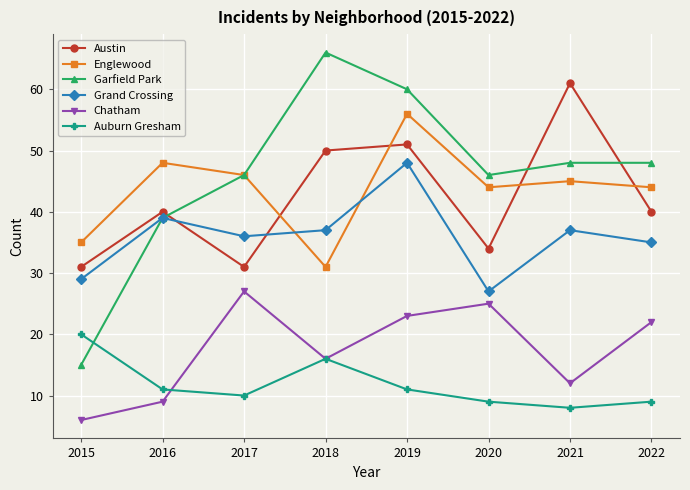

What is the highest value of the Englewood series?

56